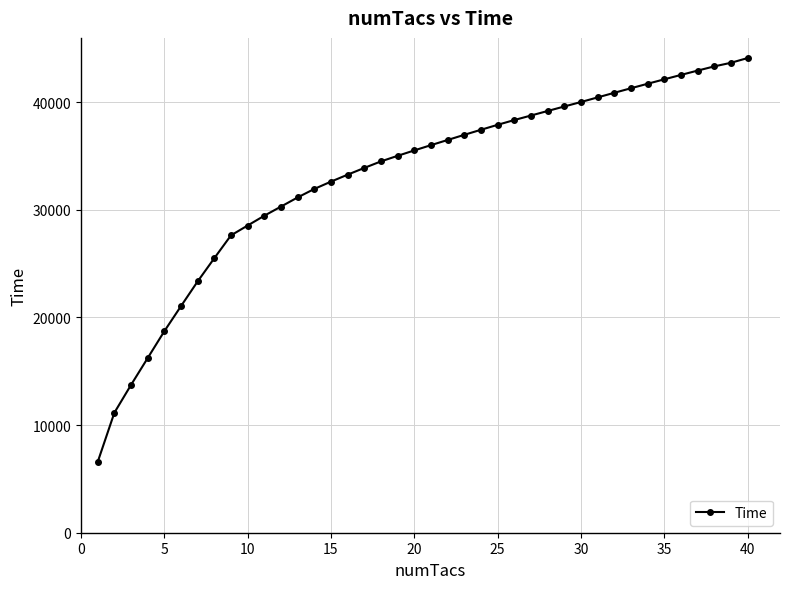

What is the difference between the maximum and minimum values?

37523